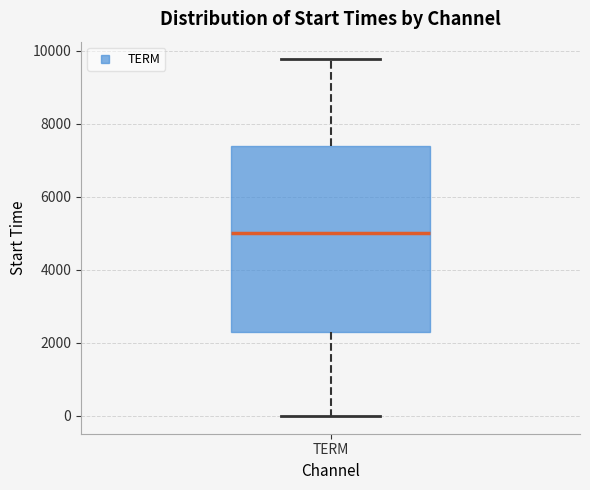

Where does the median line of the box for TERM sit on the y-axis? The values are not printed on the chart, so give them approximately, as read against the axis.

5000